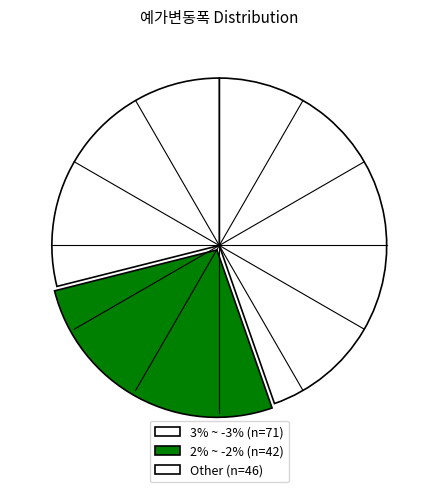

Which slice is the largest?

3% ~ -3%